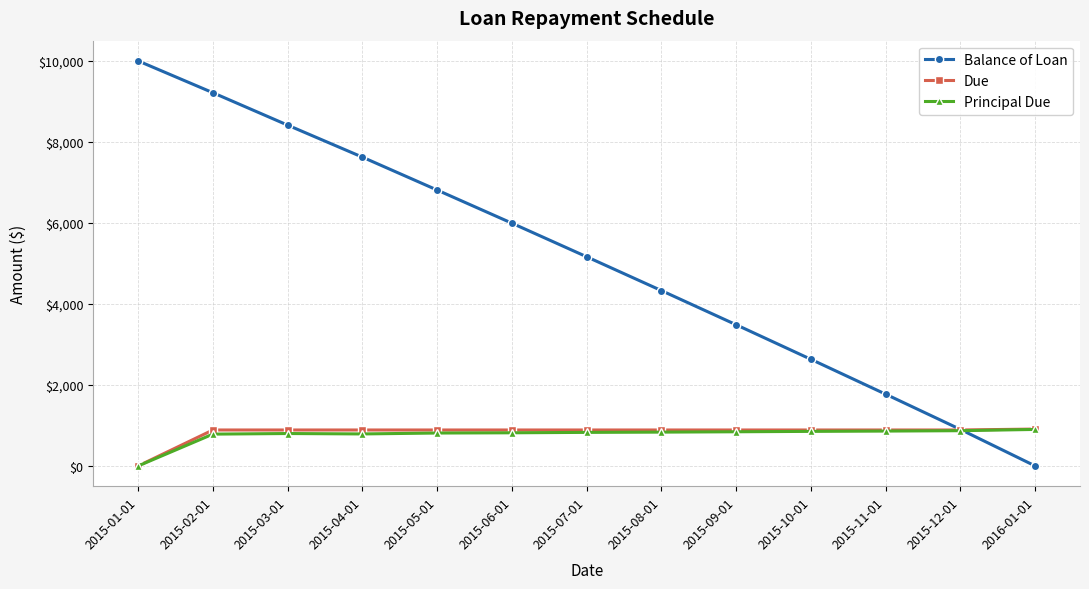

The value of Due at 2015-07-01 is 887.7. True or false?

True